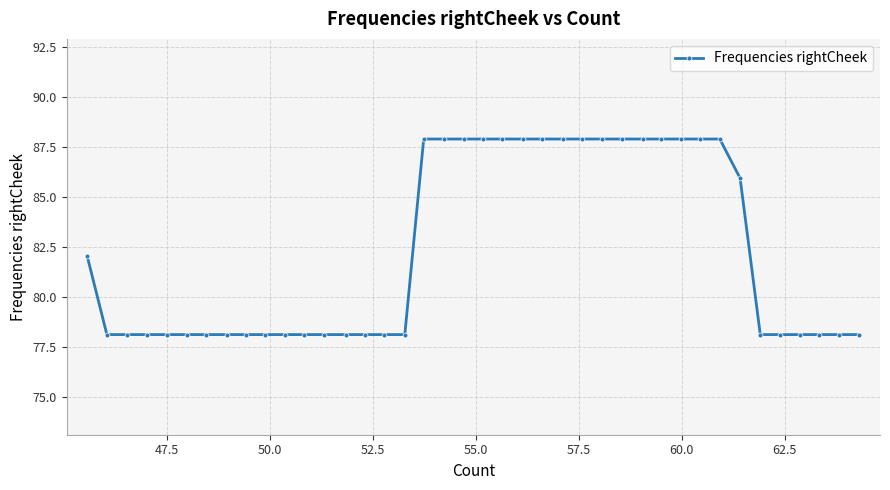

What is the value of the 27th point from the left?

87.9